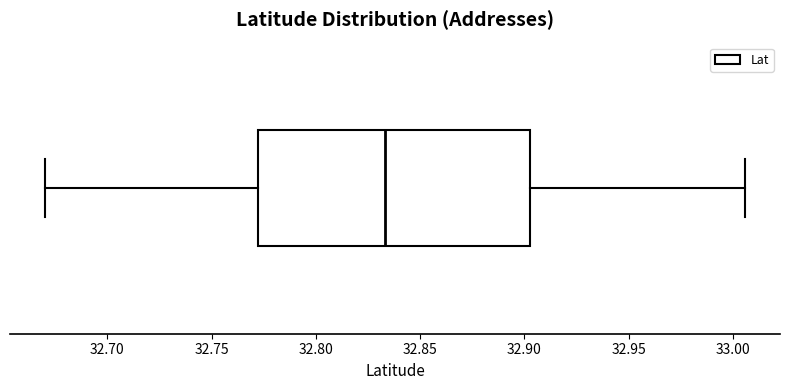

Read this box plot against the x-axis: the position of the median line, the range covered by the box, and the ends of both whiskers. The values are not printed on the chart, so give them approximately, as read against the axis.

median 32.835, box 32.770 to 32.905, whiskers 32.670 to 33.005